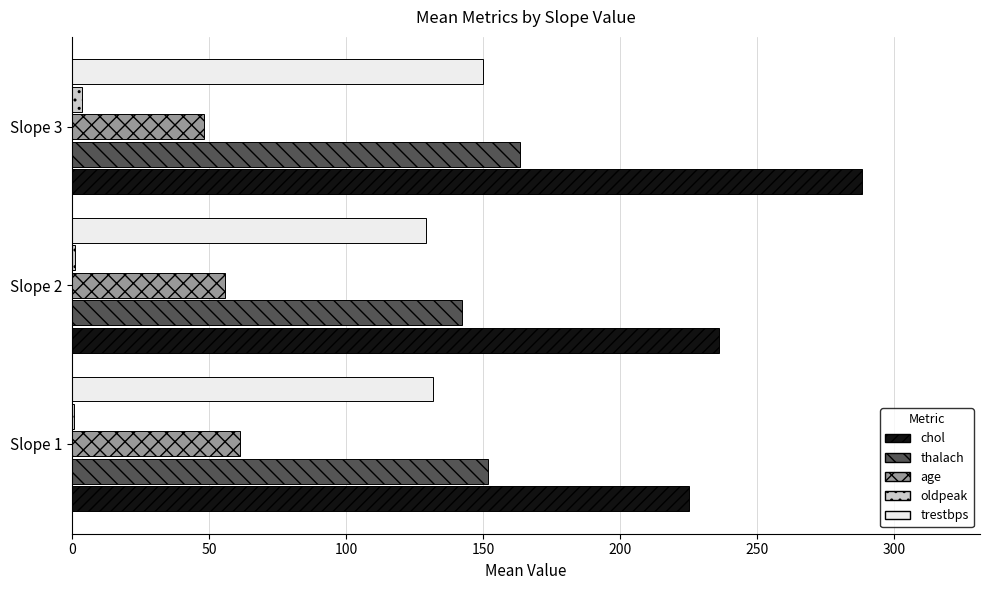

At which category does the chart reach its peak across all series?

Slope 3